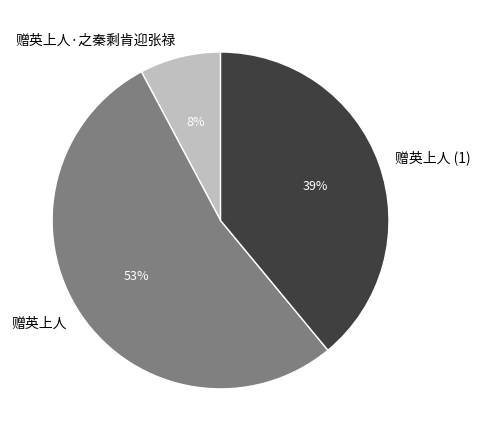

To the nearest percent, what portion does 赠英上人·之秦剩肯迎张禄 represent?

8%